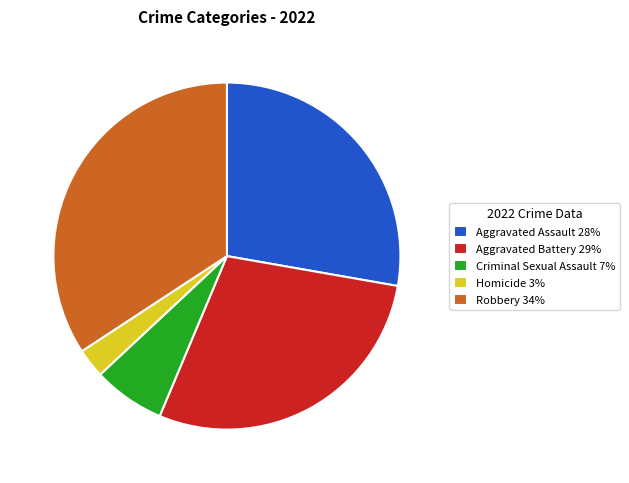

Does Homicide 3% represent more than half of the total?

No